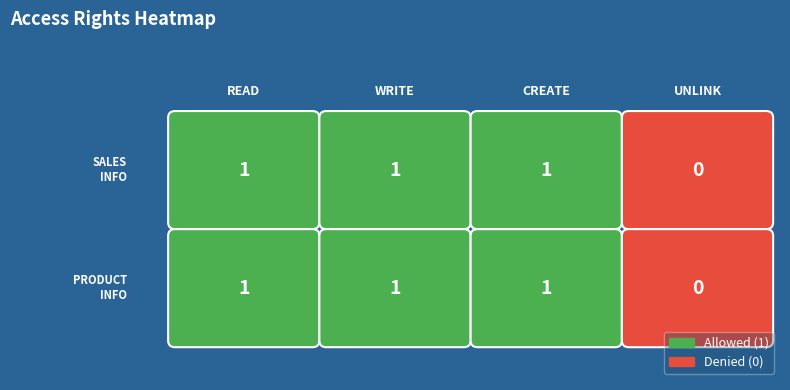

Reading left to right, extract all data points from this chart.

access_sales_info: 0=1	1=1	2=1	3=0
access_product_info: 0=1	1=1	2=1	3=0